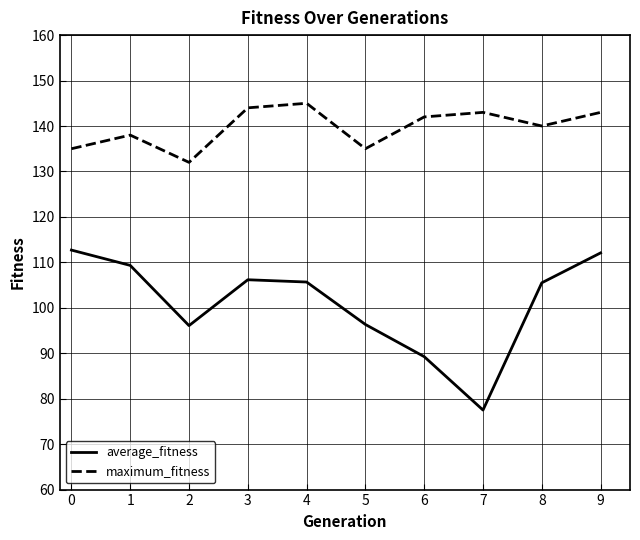

What value does the average_fitness series have at 4?

105.7